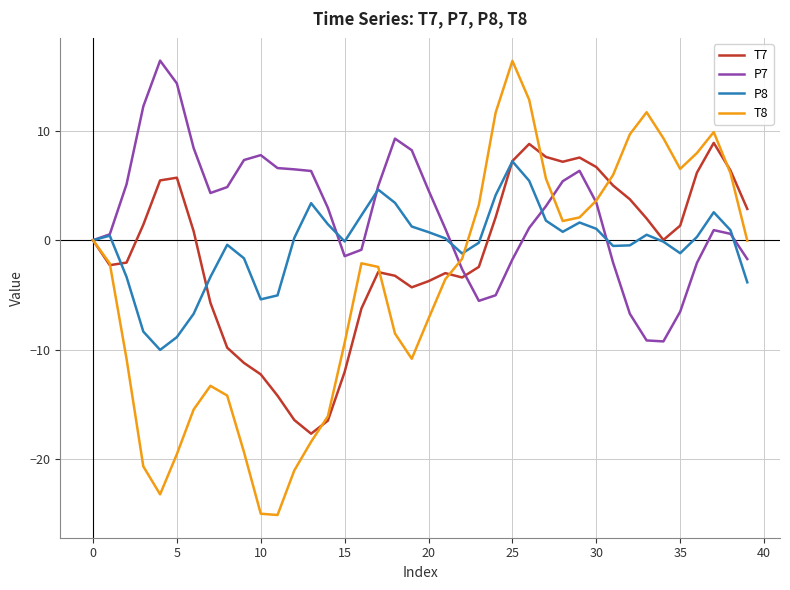

Which series has the widest spread of values?

T8